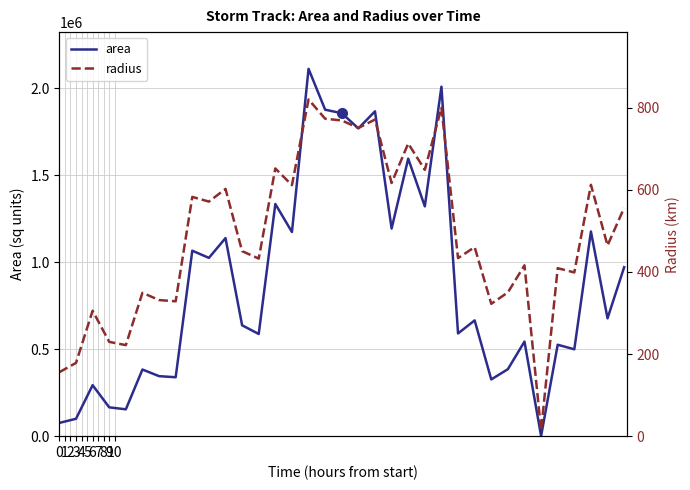

At how many categories does at least one series exceed 1928461?

2